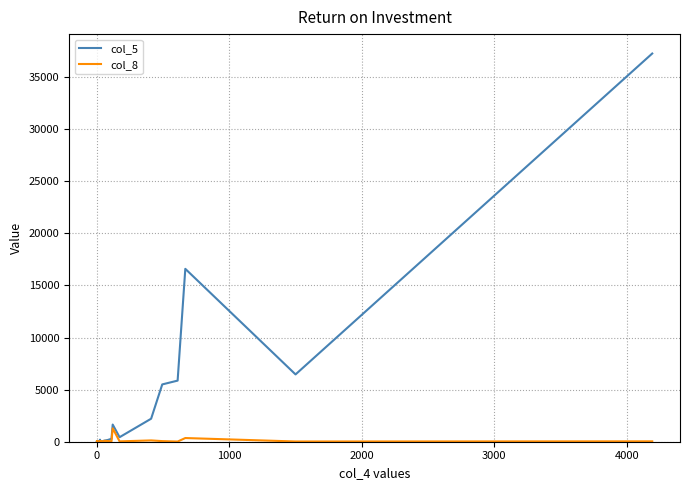

At how many categories does at least one series exceed 17079?

1